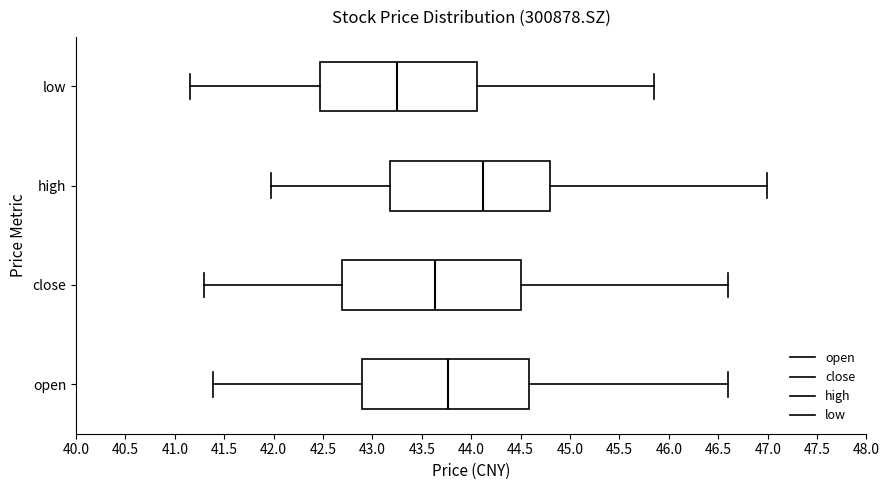

Which box is the widest, from its left edge to its right edge?

close